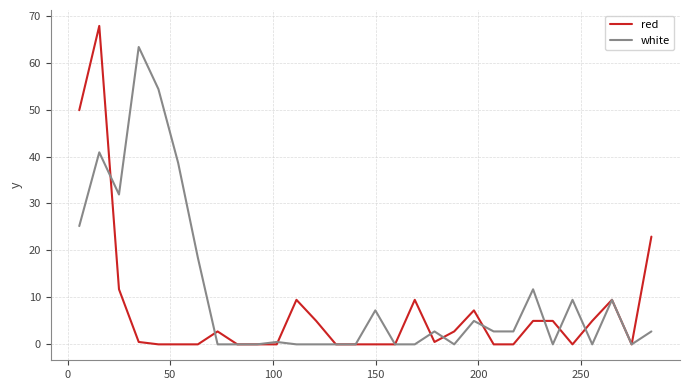

Rank the series by their average value, from highest to lowest.

white, red